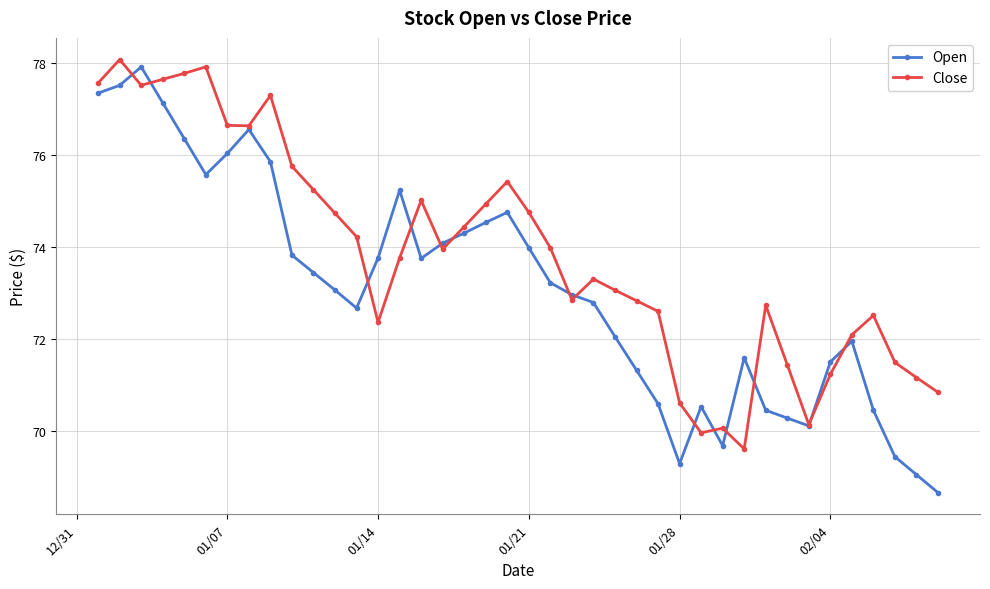

Which series has the largest range (max minus min)?

Open